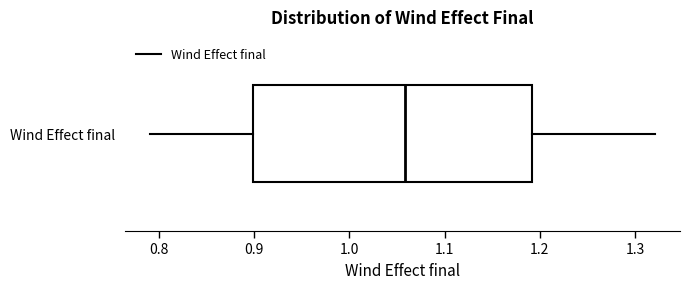

Read this box plot against the x-axis: the position of the median line, the range covered by the box, and the ends of both whiskers. The values are not printed on the chart, so give them approximately, as read against the axis.

median 1.06, box 0.90 to 1.19, whiskers 0.79 to 1.32